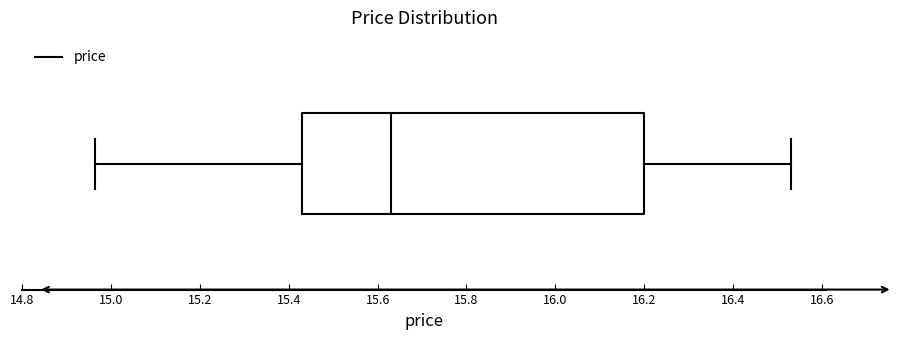

Where does the left whisker of the box end on the x-axis? The values are not printed on the chart, so give them approximately, as read against the axis.

14.96